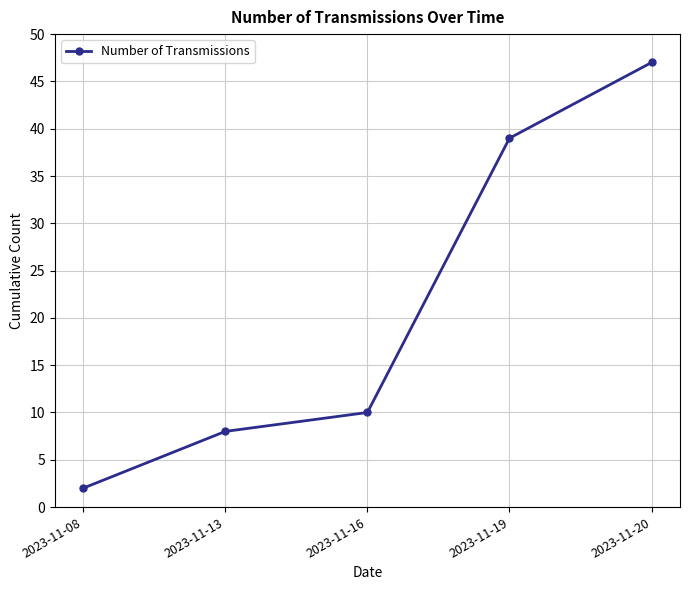

What is the smallest value displayed?

2